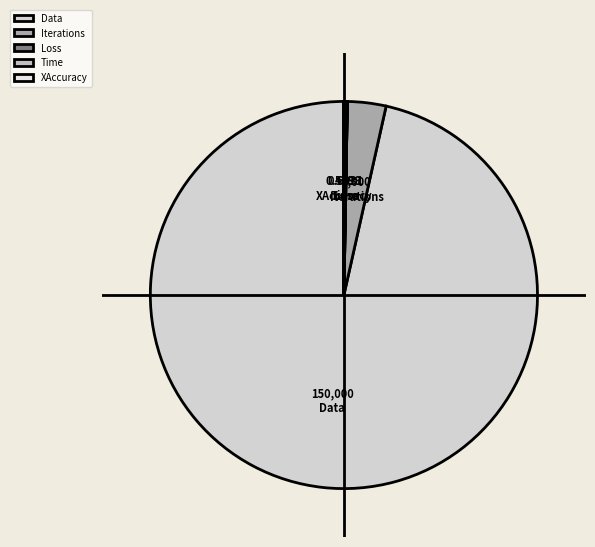

What is the total percentage of Iterations and XAccuracy?

3.2%